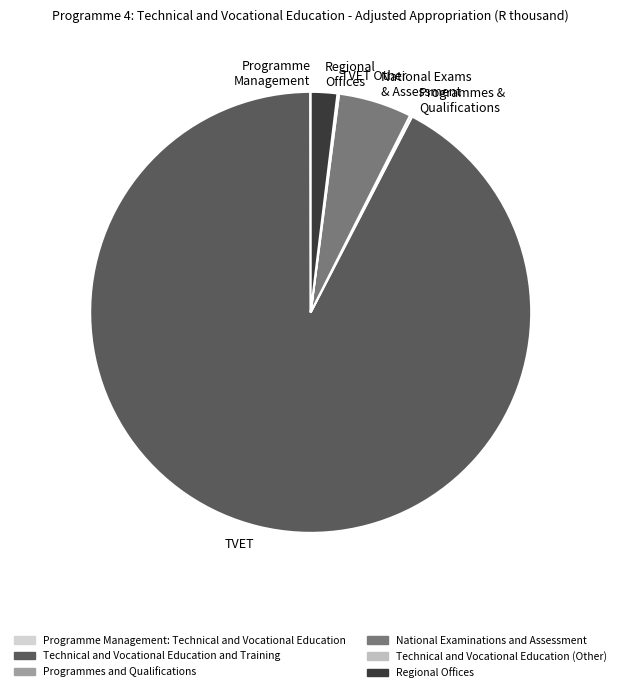

To the nearest percent, what is the average slice percentage?

17%